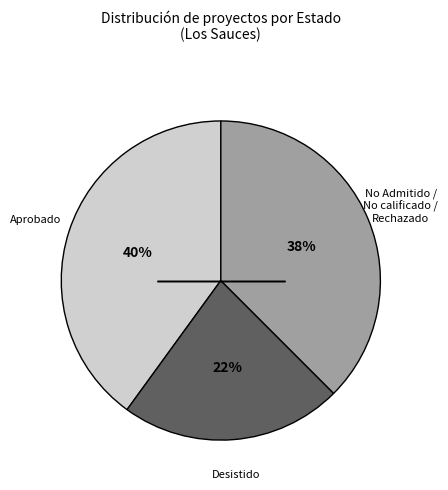

To the nearest percent, what is the average slice percentage?

33%